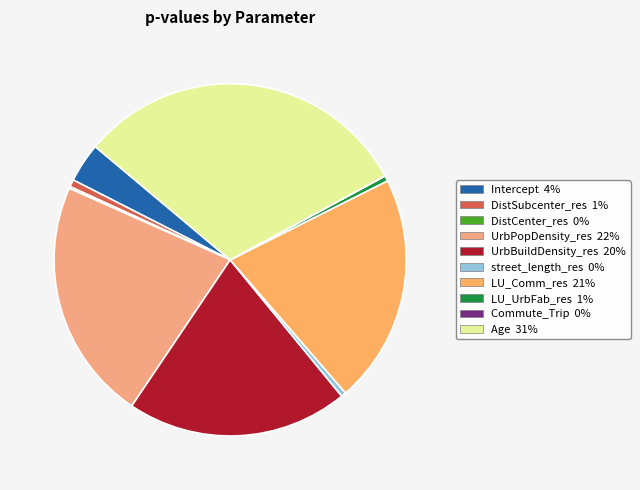

To the nearest percent, what is the average slice percentage?

10%